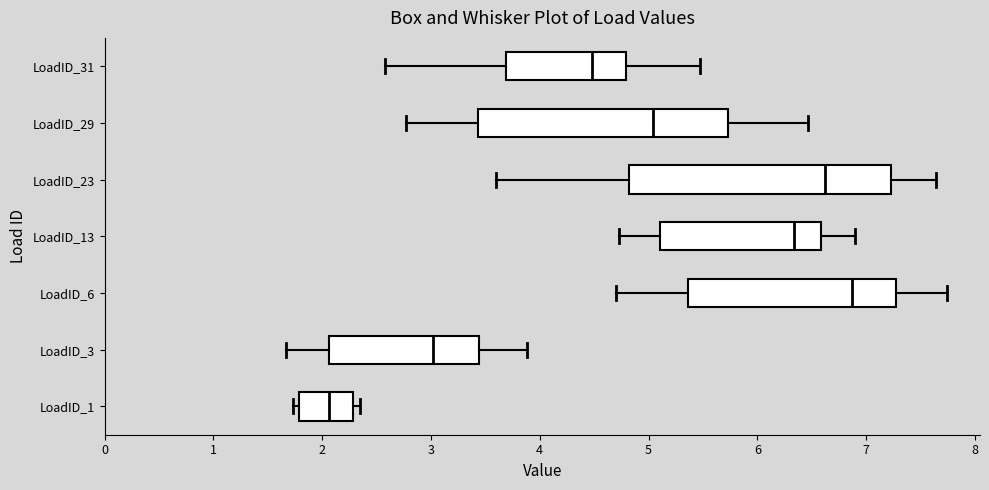

Where is the right edge of the box for LoadID_29 on the x-axis? The values are not printed on the chart, so give them approximately, as read against the axis.

5.7